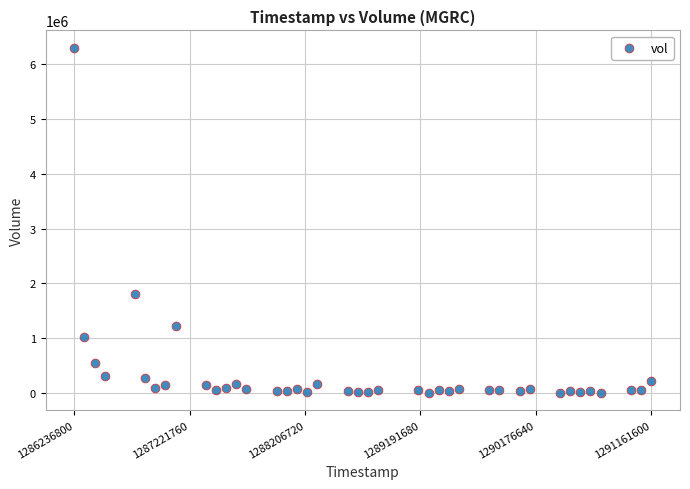

What Y value in the scatter plot is closest to 3151600?

1813900